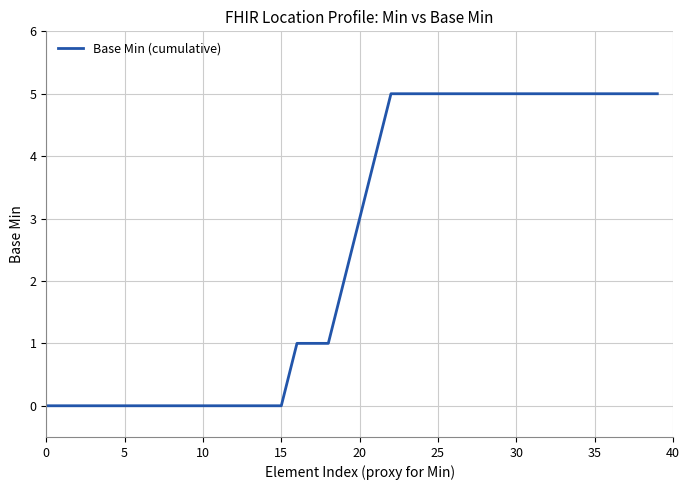

Does the chart have visible grid lines?

Yes